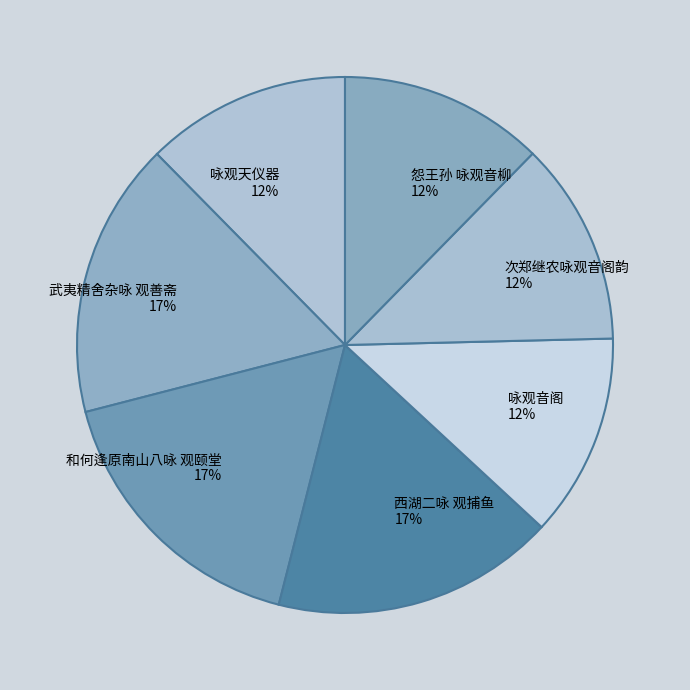

Combined, do 咏观天仪器 and 武夷精舍杂咏 观善斋 account for over 50%?

No